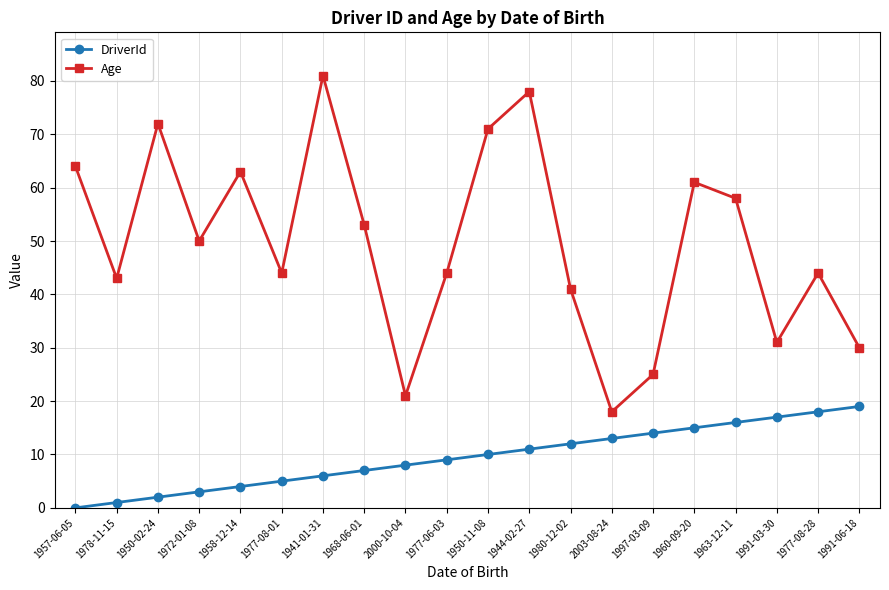

Rank the series by their average value, from lowest to highest.

DriverId, Age